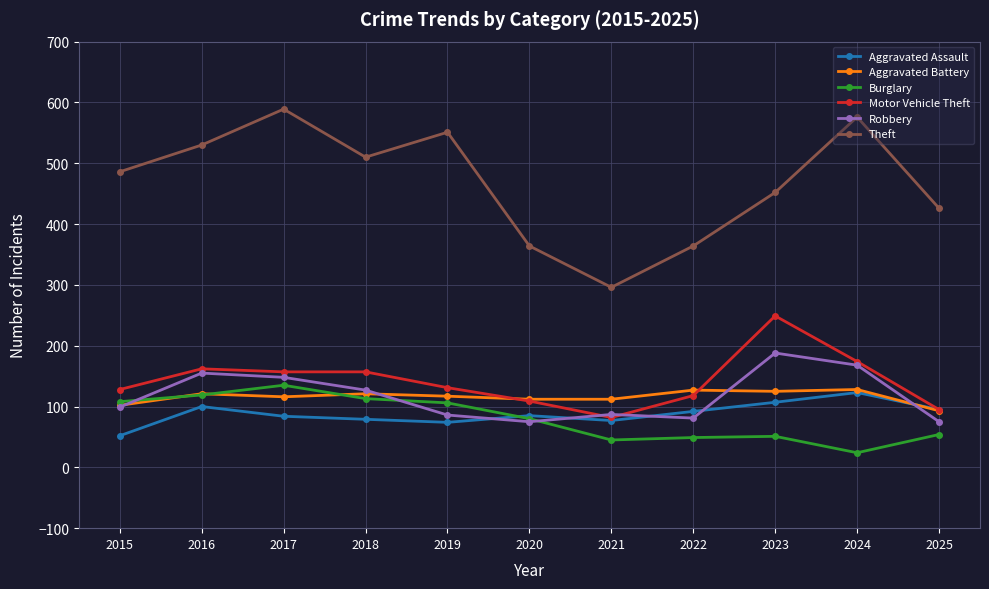

True or false: Burglary and Motor Vehicle Theft cross at least once.

False